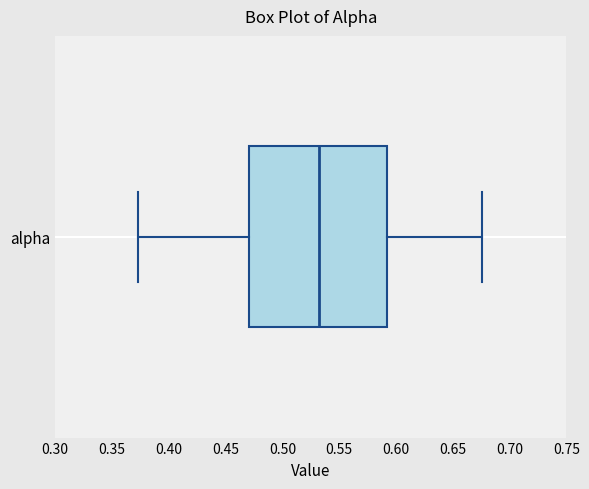

Where is the left edge of the box for alpha on the x-axis? The values are not printed on the chart, so give them approximately, as read against the axis.

0.470